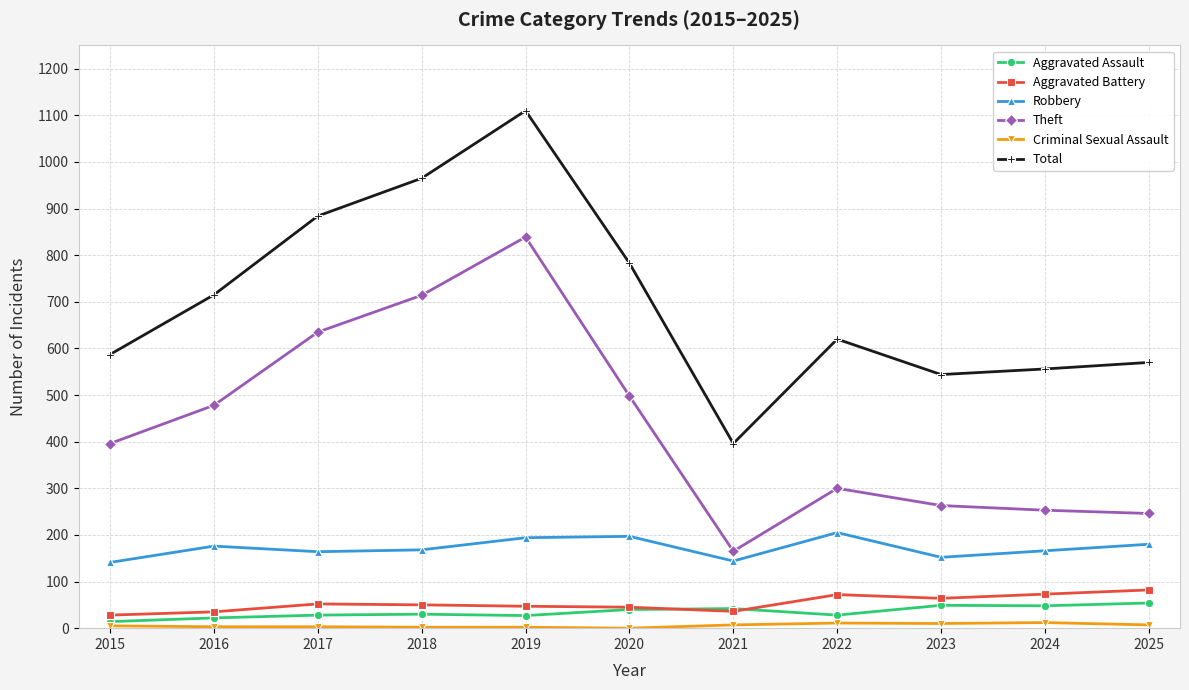

Does the chart display data point markers on the line(s)?

Yes